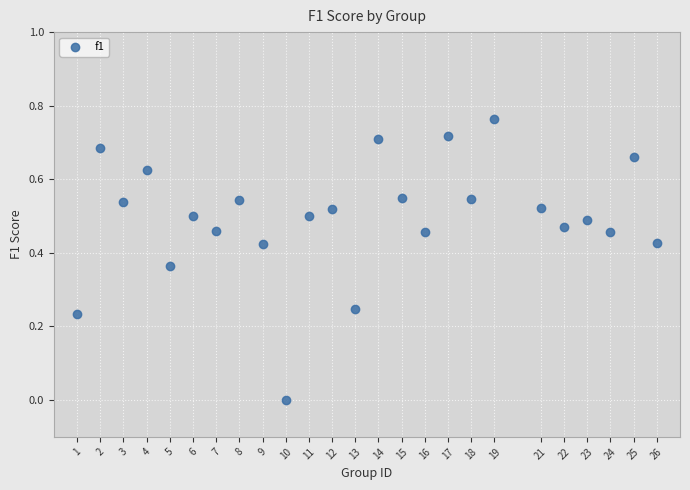

What is the range of X values (max minus min)?

25.0